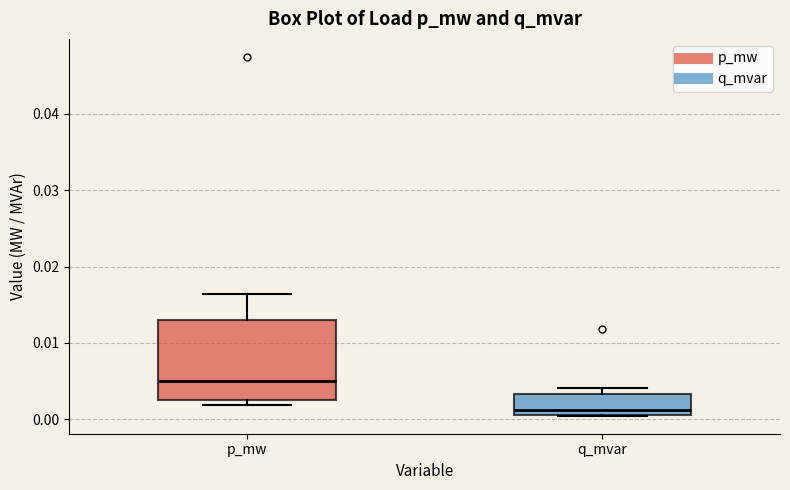

Where is the upper edge of the box for p_mw on the y-axis? The values are not printed on the chart, so give them approximately, as read against the axis.

0.013